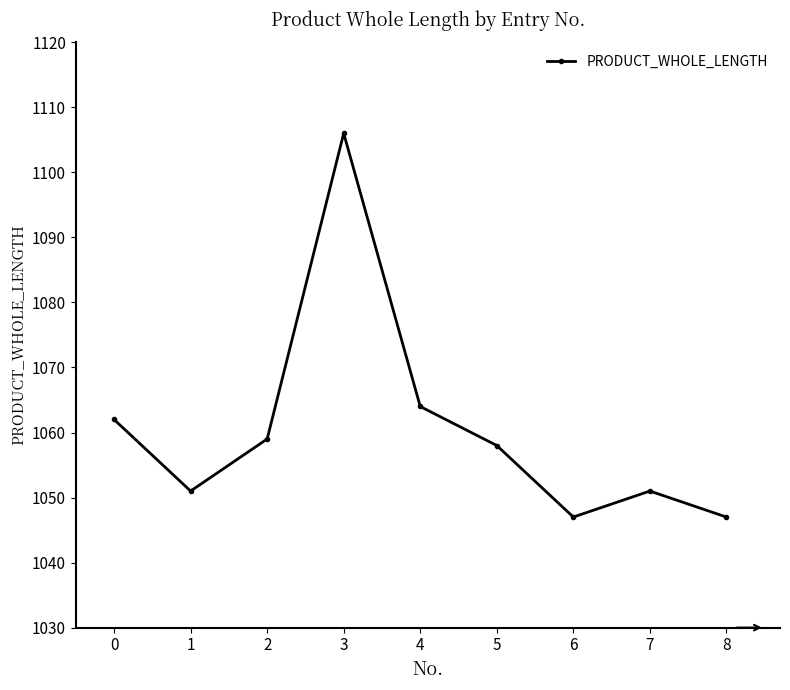

What is the change in value from 5 to 8?

-11